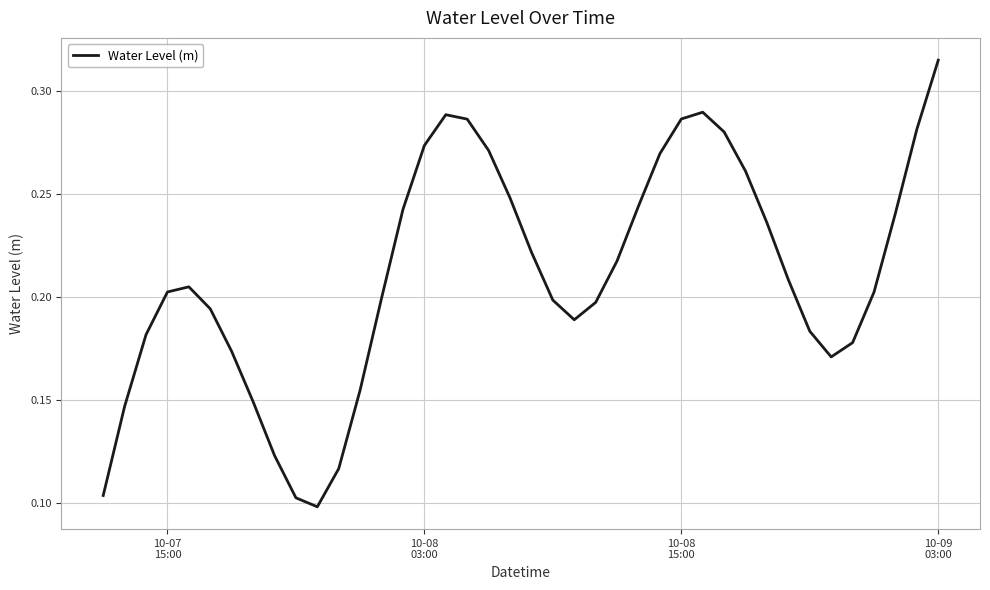

Does the chart display data point markers on the line(s)?

No